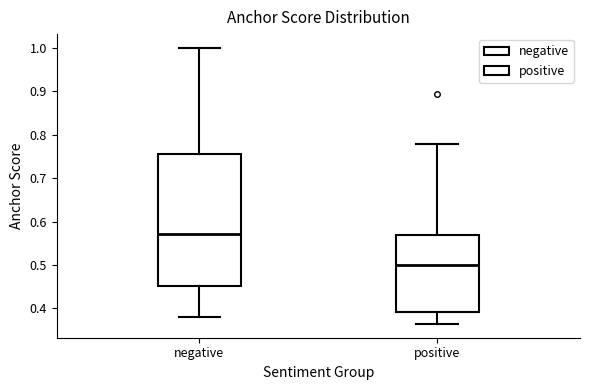

Reading left to right, read every box against the y-axis: the position of its median line, the range the box covers, and the ends of its whiskers. The values are not printed on the chart, so give them approximately, as read against the axis.

negative: median 0.57, box 0.45 to 0.76, whiskers 0.38 to 1.00
positive: median 0.50, box 0.39 to 0.57, whiskers 0.36 to 0.78